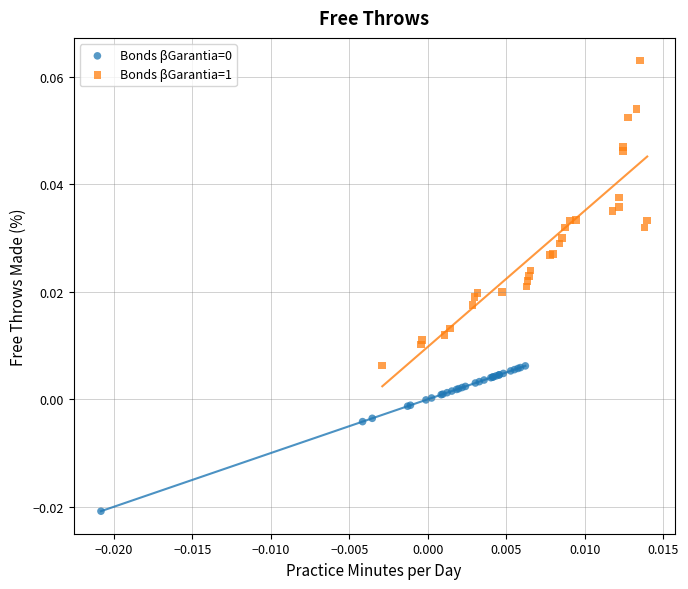

Which series reaches the maximum Y coordinate?

Bonds βGarantia=1